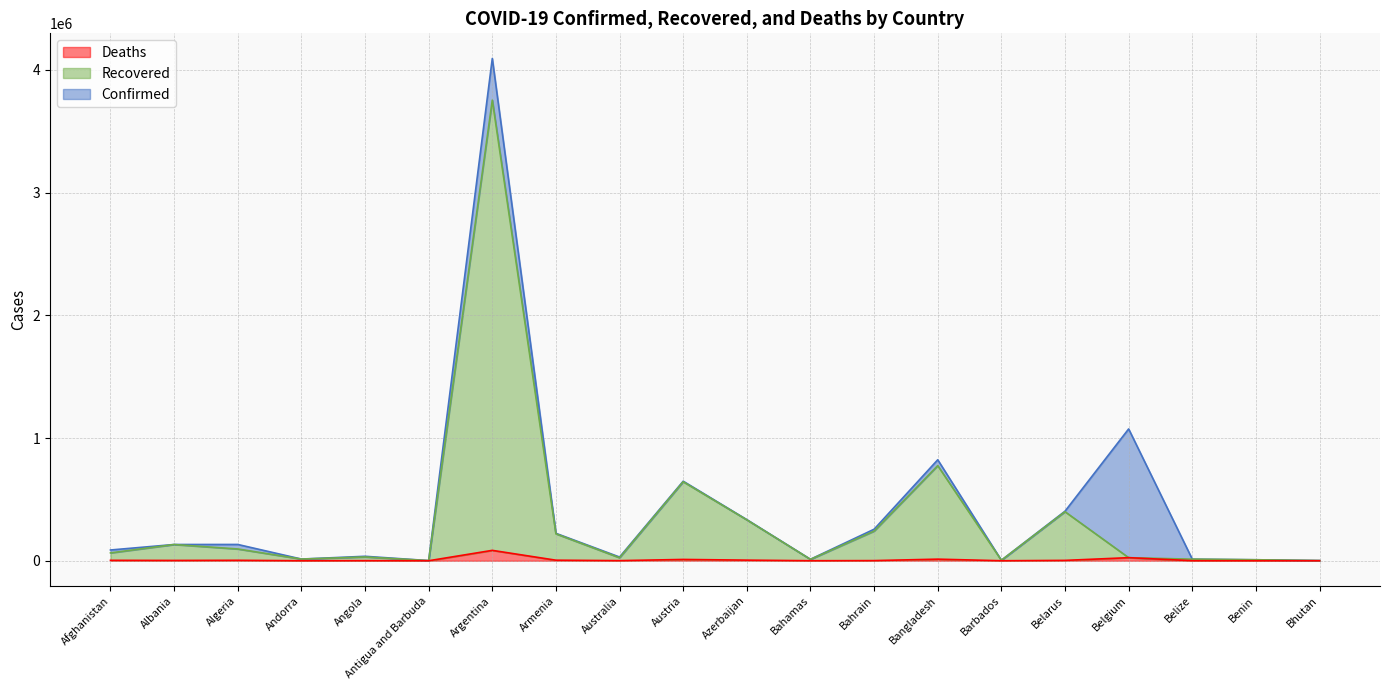

Is the value of Recovered at Bahamas greater than the value of Confirmed at Barbados?

Yes